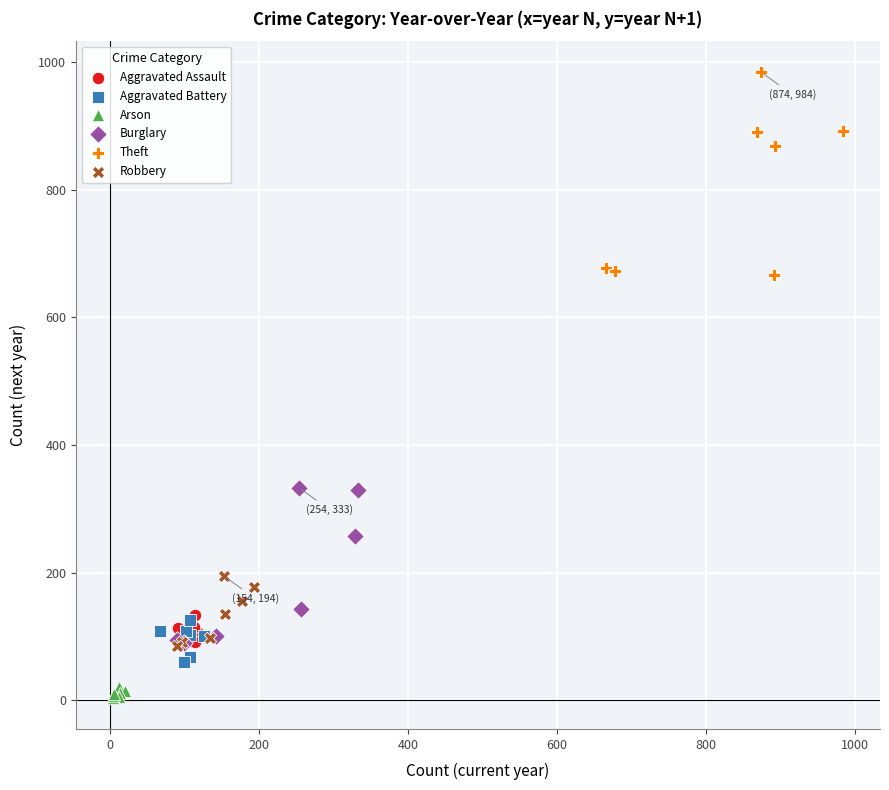

What are all the series names shown in the legend?

Aggravated Assault, Aggravated Battery, Arson, Burglary, Theft, Robbery